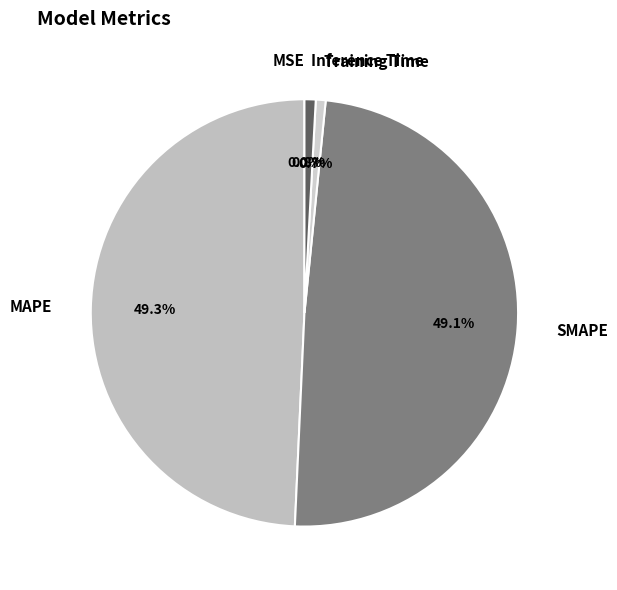

What percentage is NOT represented by SMAPE?

50.9%